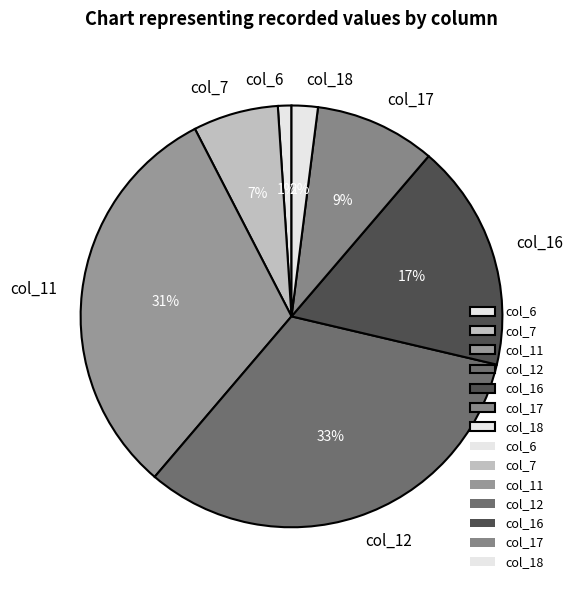

What percentage is the col_12 slice, to the nearest percent?

33%